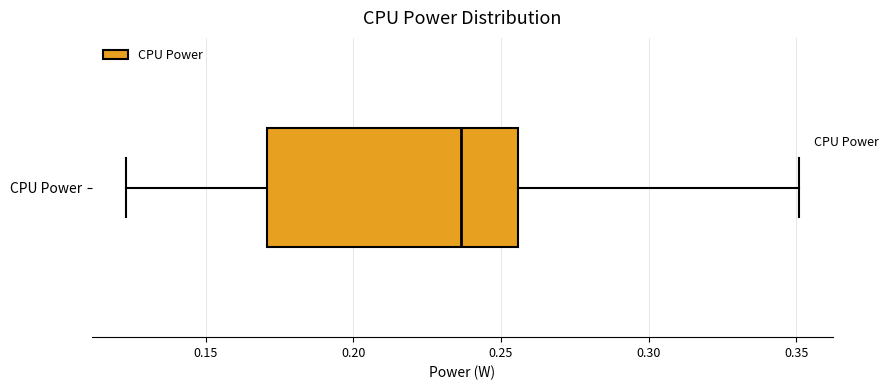

Where does the median line of the box for CPU Power sit on the x-axis? The values are not printed on the chart, so give them approximately, as read against the axis.

0.235